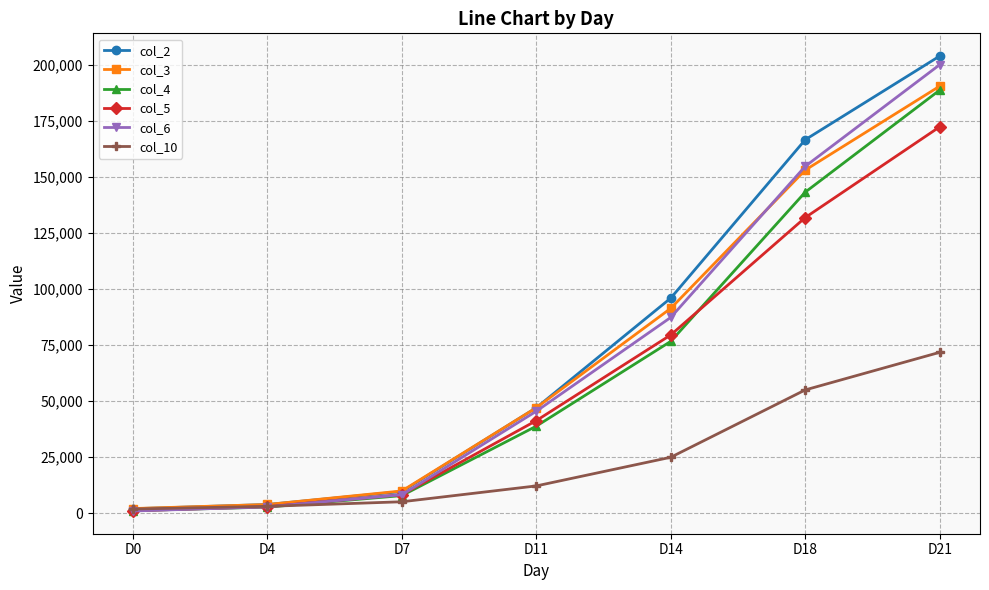

What is the difference between the maximum and second lowest values in the col_6 series?

197347.9